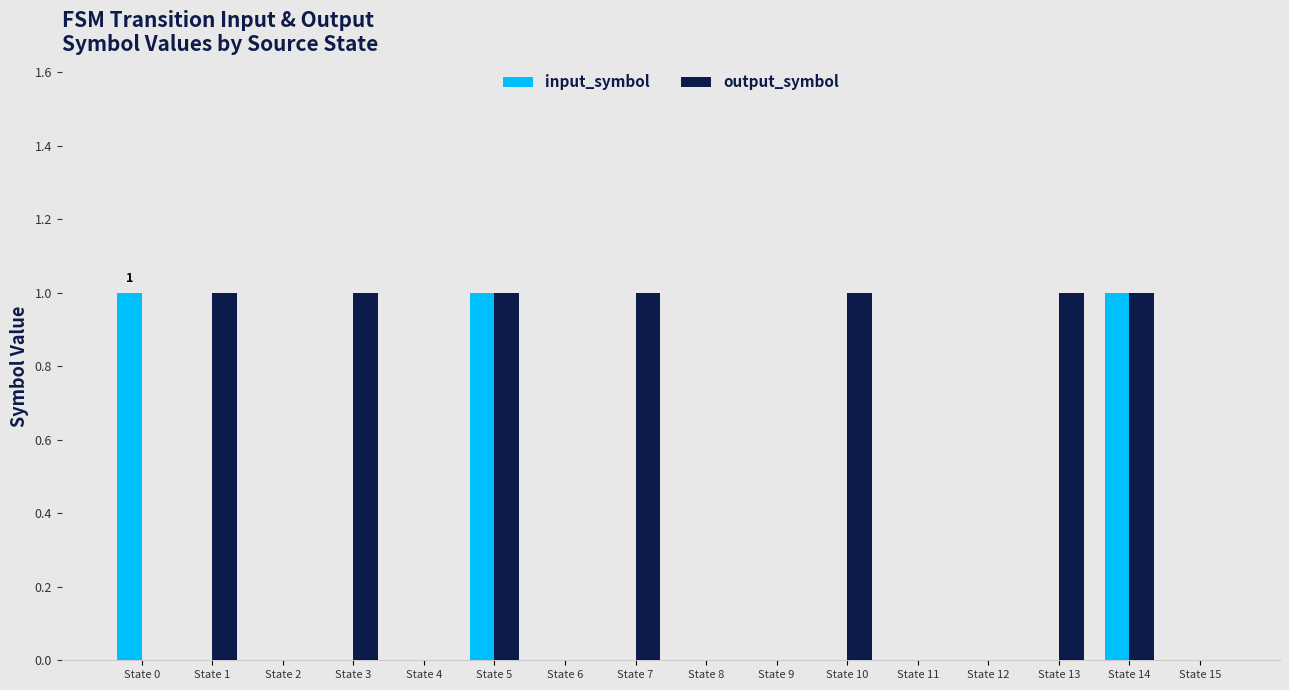

Which series has the largest total across all categories?

output_symbol